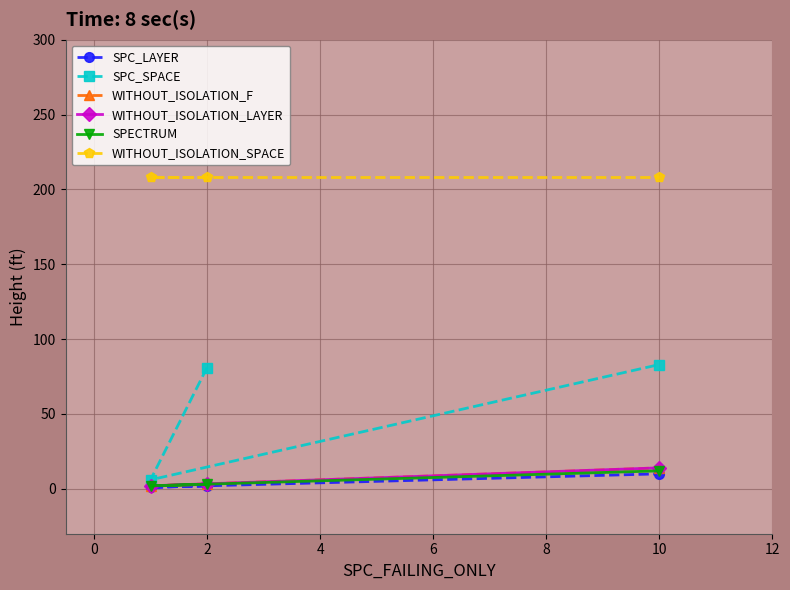

The SPECTRUM series shows 21 at 2. True or false?

False